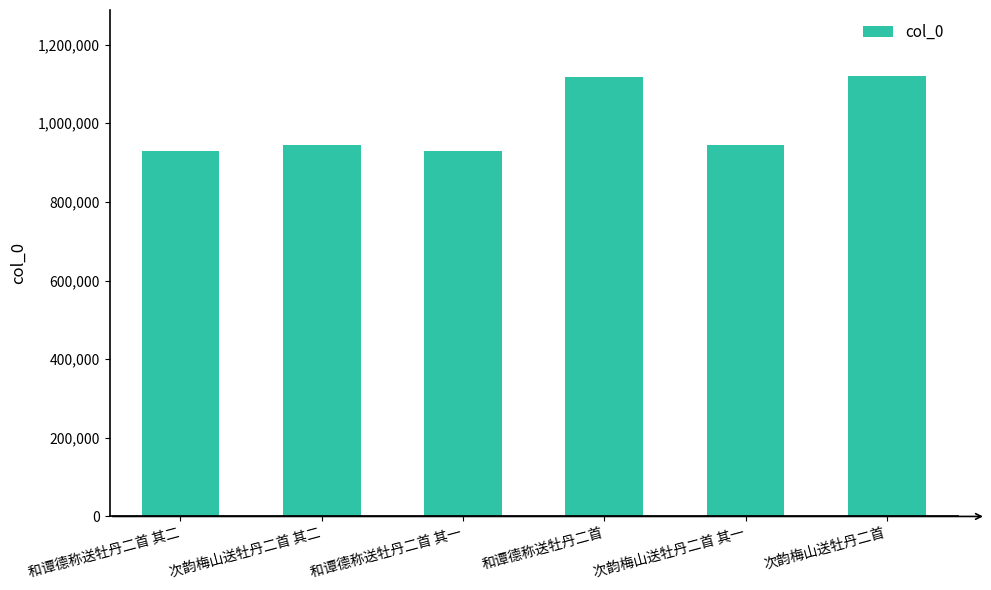

What is the label of the 6th bar from the left?

次韵梅山送牡丹二首